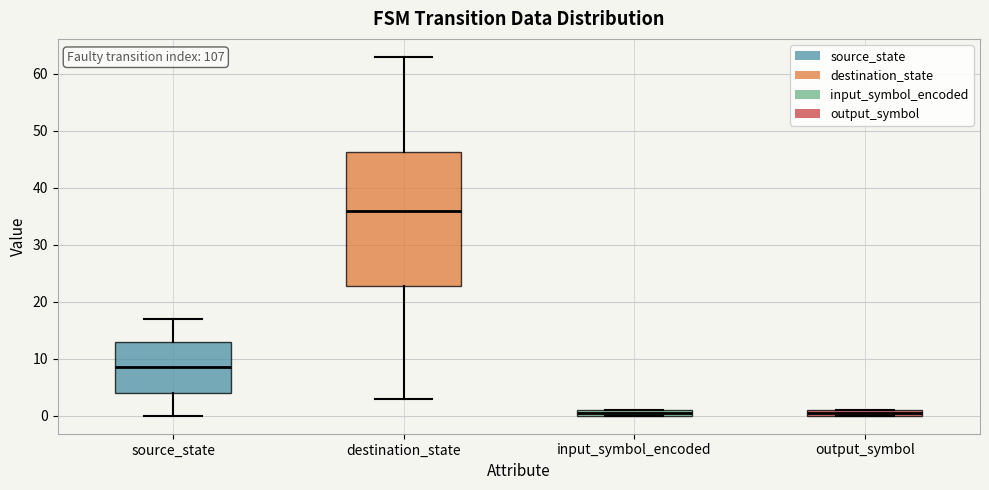

Where is the lower edge of the box for output_symbol on the y-axis? The values are not printed on the chart, so give them approximately, as read against the axis.

0